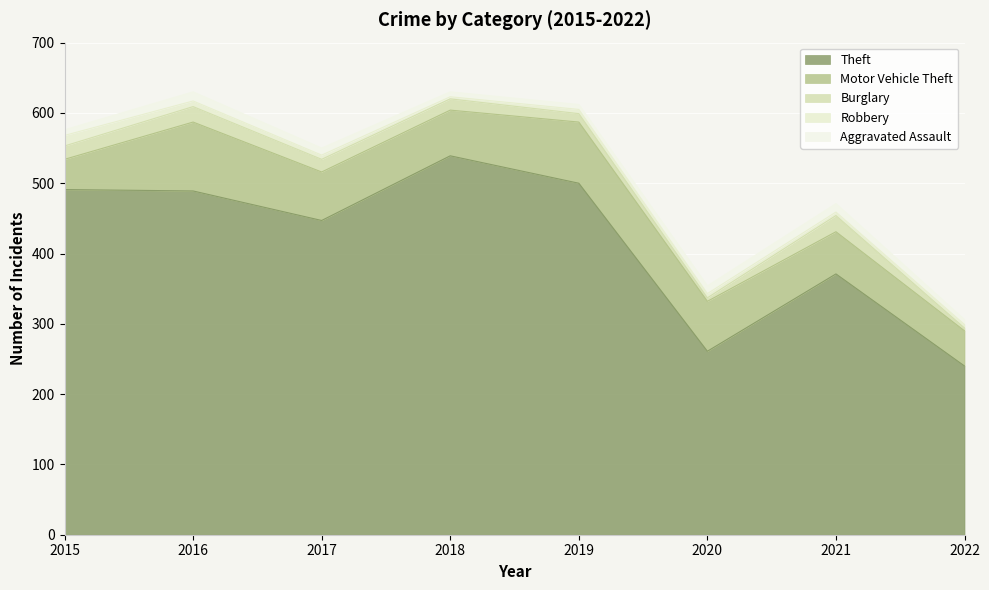

What is the minimum value for Theft?

240